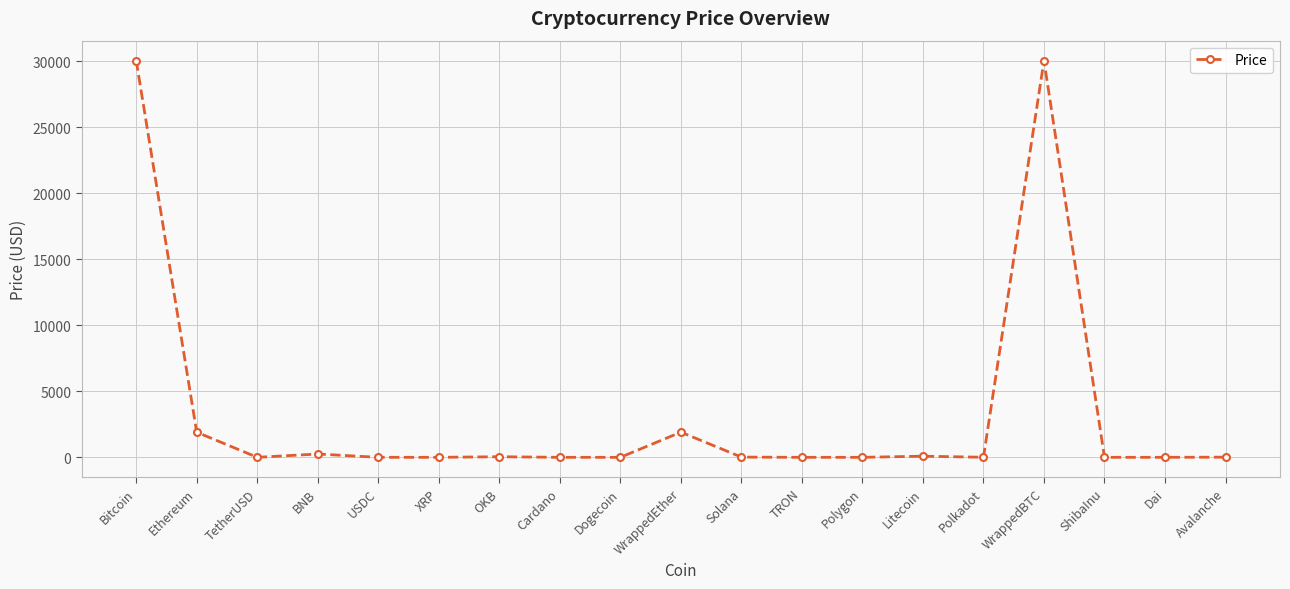

What position from the left is Ethereum?

2